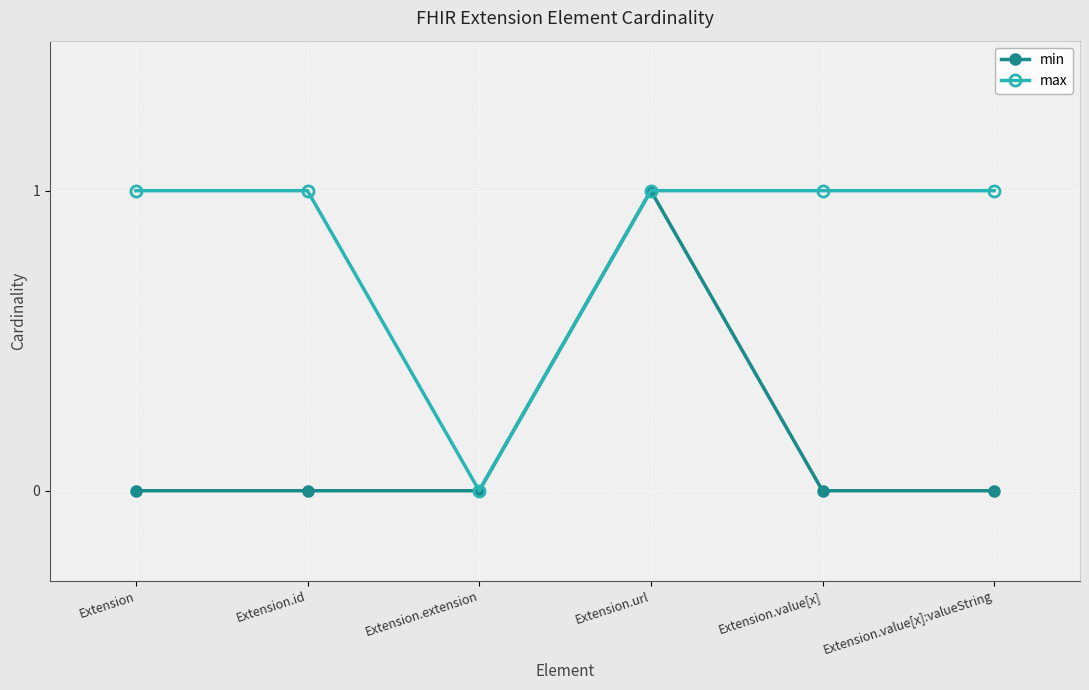

Is the value of max at Extension.extension greater than the value of min at Extension.url?

No